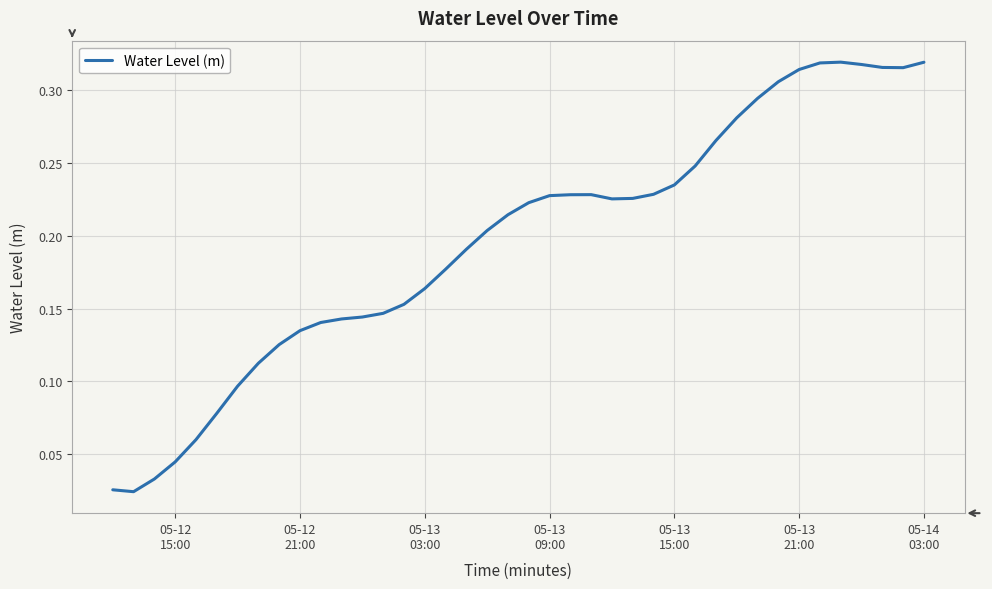

Is this an area chart (filled region under the line)?

No